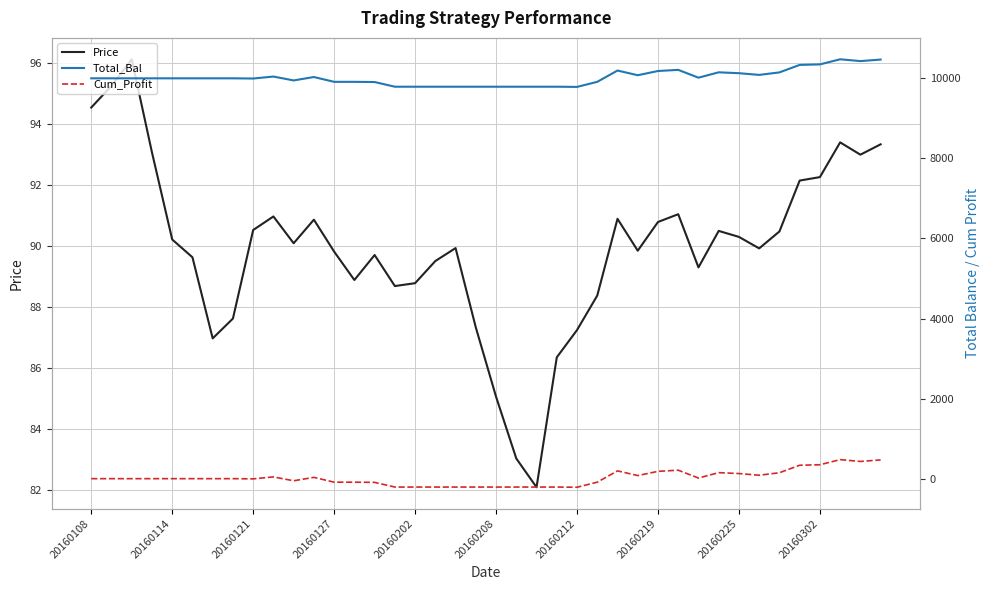

What position from the right is 26?

14